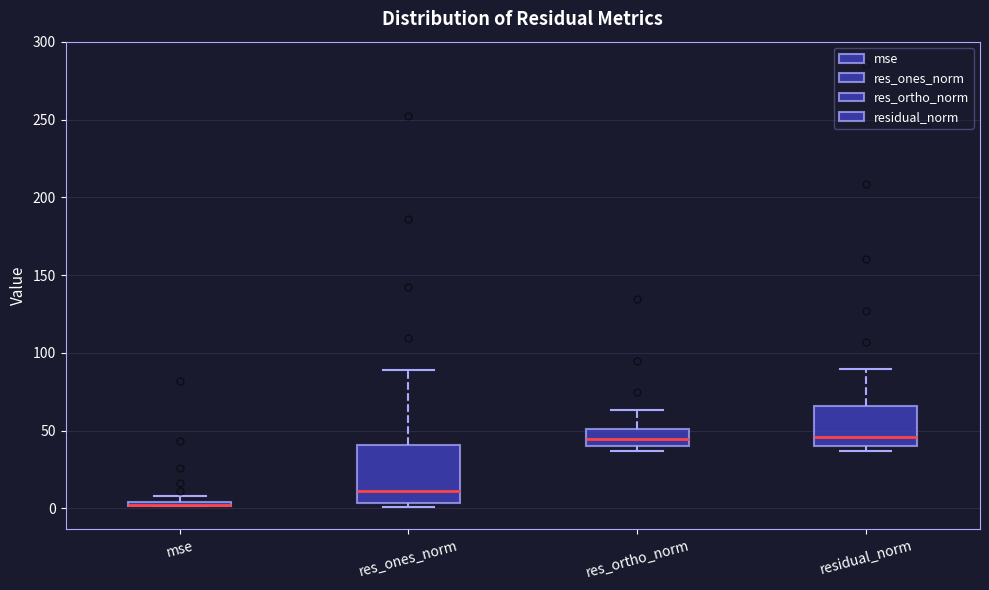

Where does the upper whisker of the box for residual_norm end on the y-axis? The values are not printed on the chart, so give them approximately, as read against the axis.

90